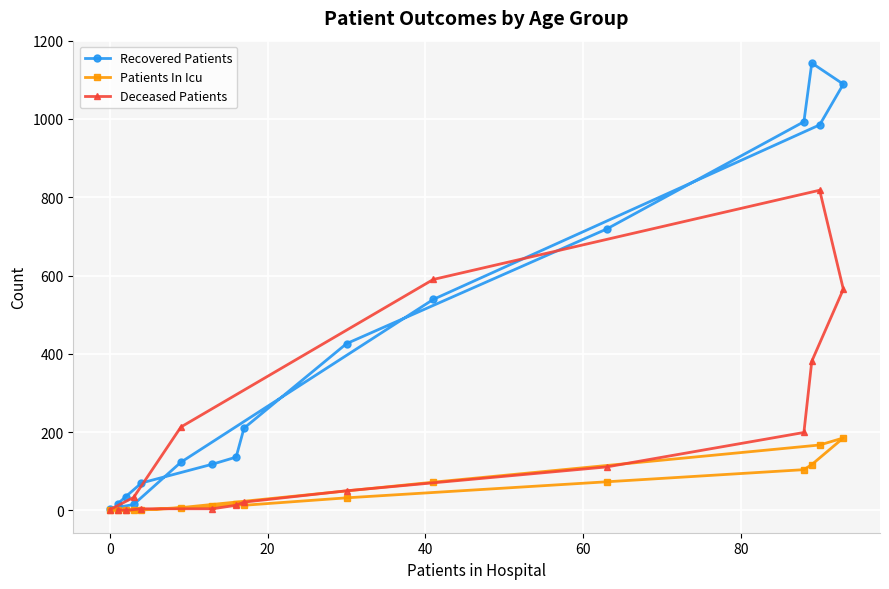

How many lines are shown in the chart?

3